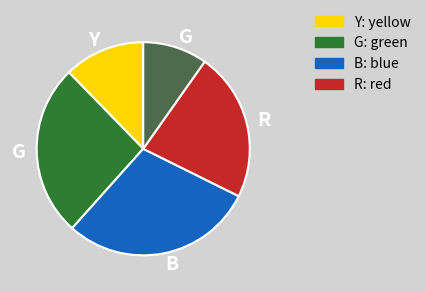

Does any single category account for the majority?

No